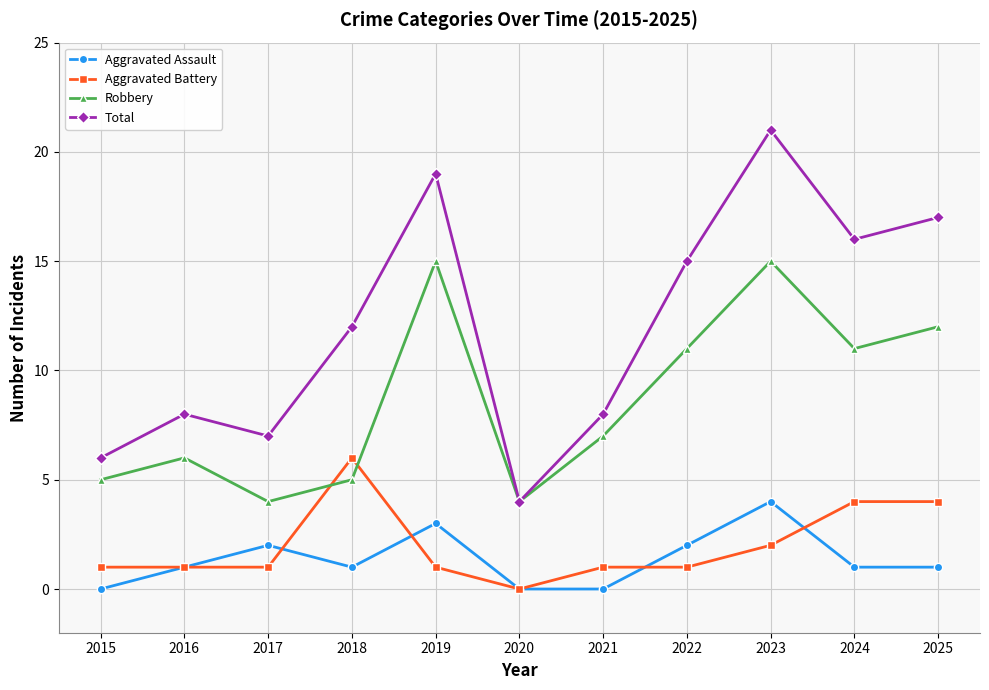

Reading left to right, transcribe all the data shown in this chart.

Aggravated Assault: 0	1	2	1	3	0	0	2	4	1	1
Aggravated Battery: 1	1	1	6	1	0	1	1	2	4	4
Robbery: 5	6	4	5	15	4	7	11	15	11	12
Total: 6	8	7	12	19	4	8	15	21	16	17